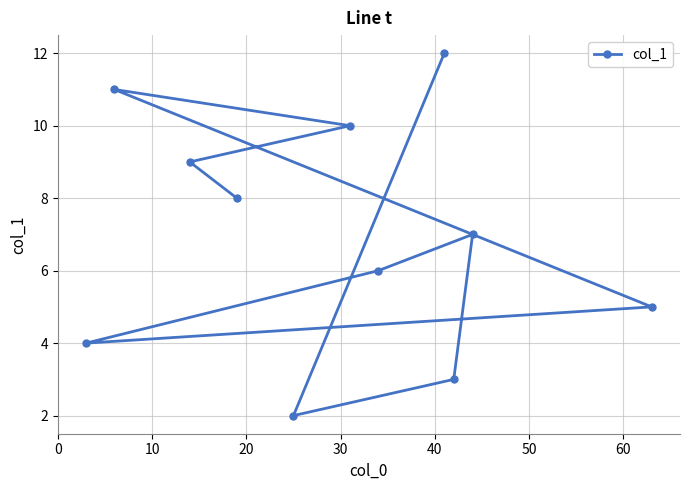

What is the minimum value shown in the chart?

2.0